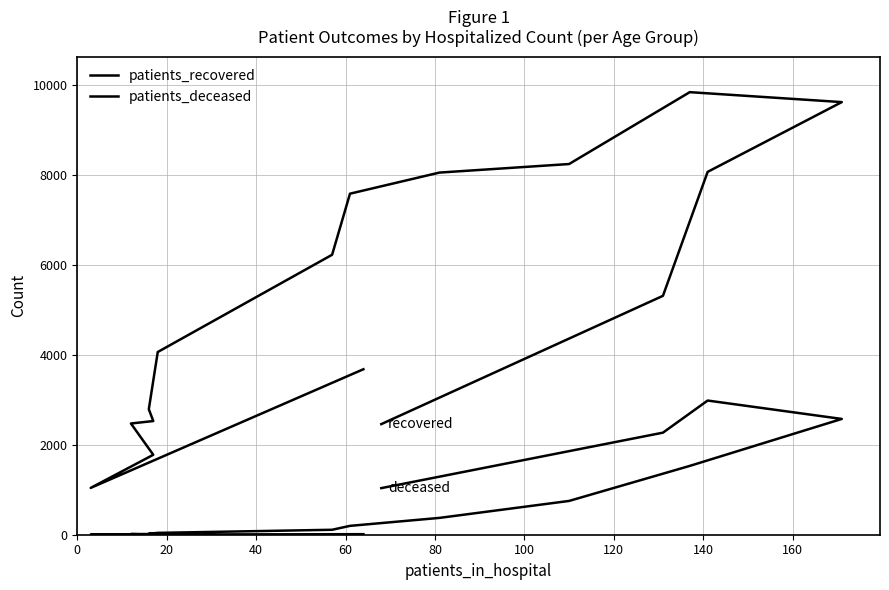

Rank the series by their average value, from lowest to highest.

patients_deceased, patients_recovered